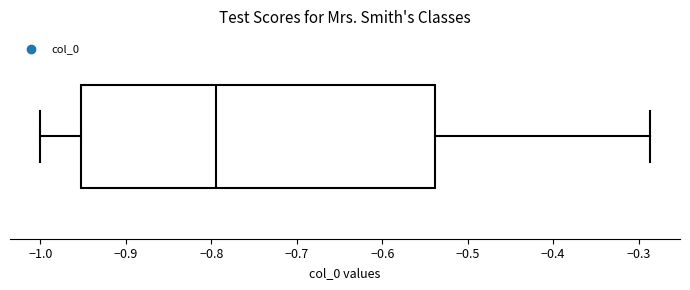

Transcribe this box plot: give where the median line is, the range the box spans, and where the two whiskers end, as read against the x-axis. The values are not printed on the chart, so give them approximately, as read against the axis.

median -0.79, box -0.95 to -0.54, whiskers -1.00 to -0.29